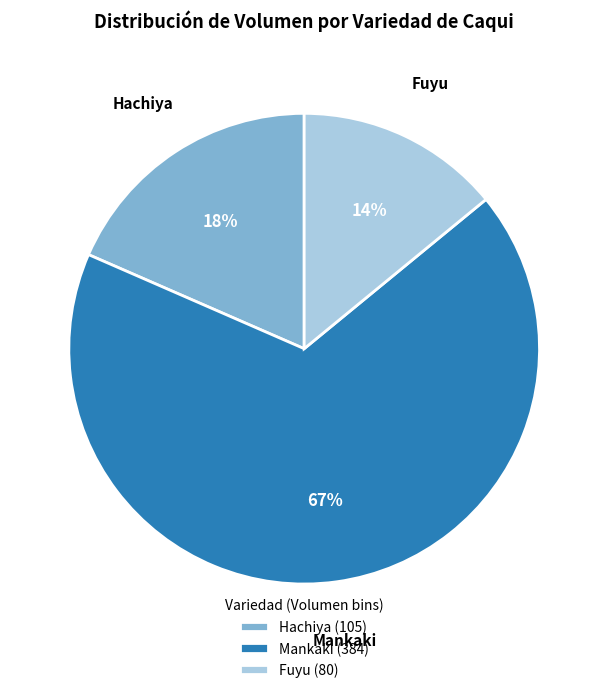

Rank the categories by value from lowest to highest.

Fuyu, Hachiya, Mankaki